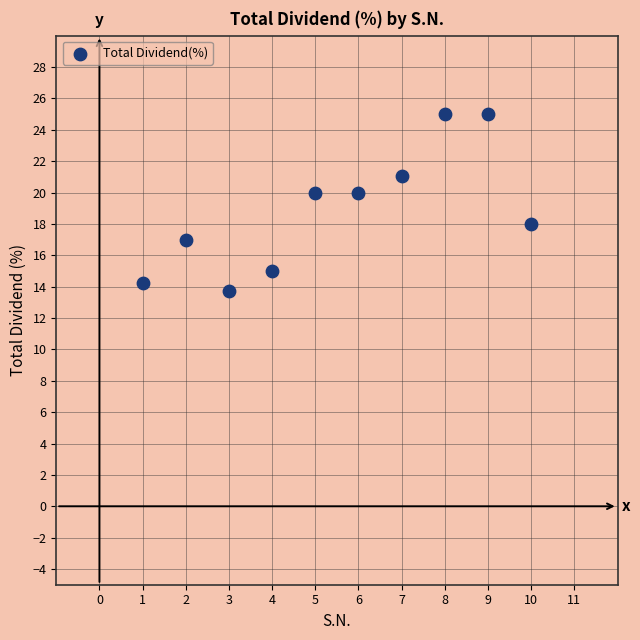

What is the average X value?

5.5